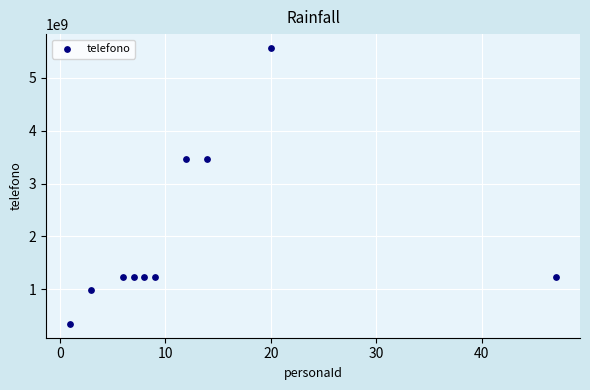

What is the range of X values (max minus min)?

46